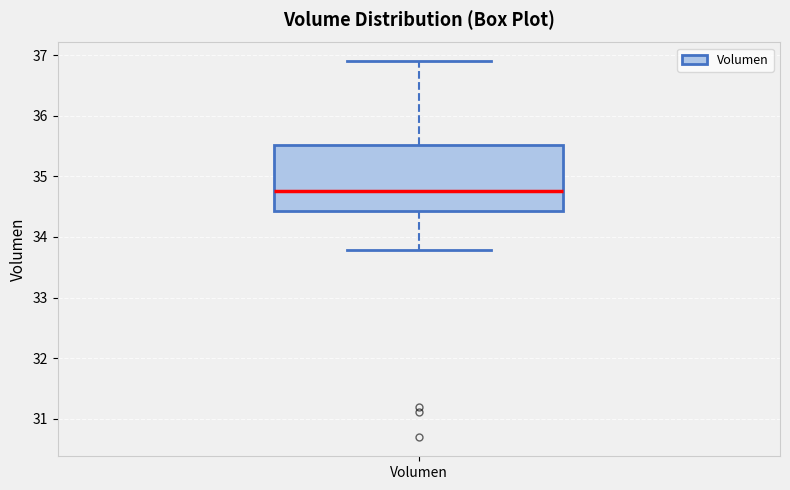

Read this box plot against the y-axis: the position of the median line, the range covered by the box, and the ends of both whiskers. The values are not printed on the chart, so give them approximately, as read against the axis.

median 34.8, box 34.4 to 35.5, whiskers 33.8 to 36.9